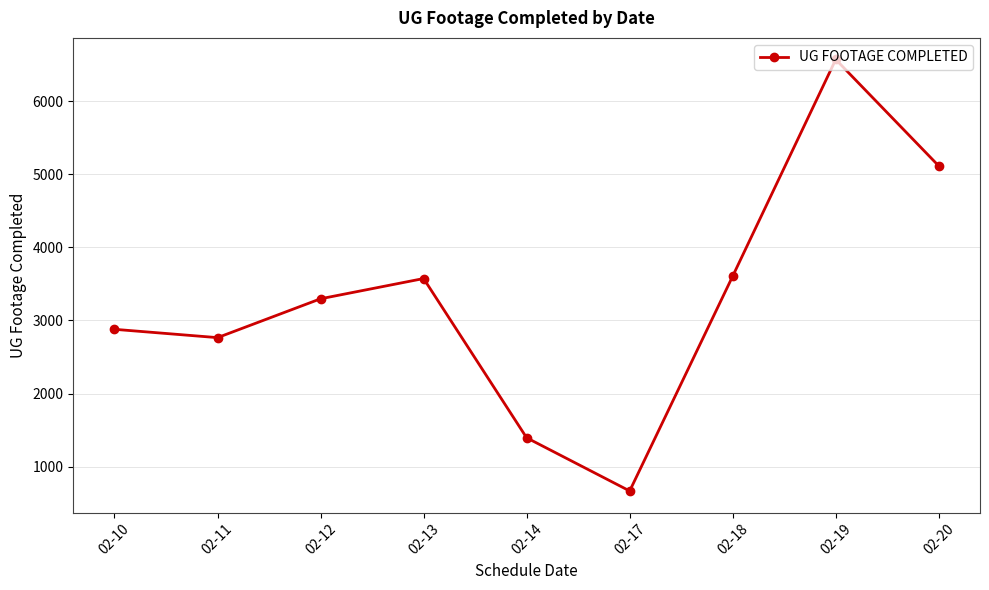

What is the sum of all values?

29870